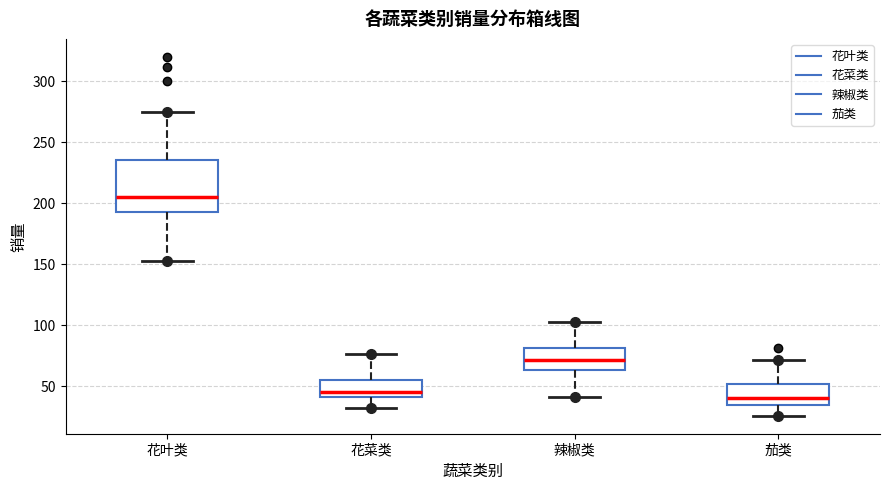

Reading left to right, read every box against the y-axis: the position of its median line, the range the box covers, and the ends of its whiskers. The values are not printed on the chart, so give them approximately, as read against the axis.

花叶类: median 205, box 195 to 235, whiskers 155 to 275
花菜类: median 45, box 40 to 55, whiskers 30 to 75
辣椒类: median 70, box 65 to 80, whiskers 40 to 105
茄类: median 40, box 35 to 50, whiskers 25 to 70